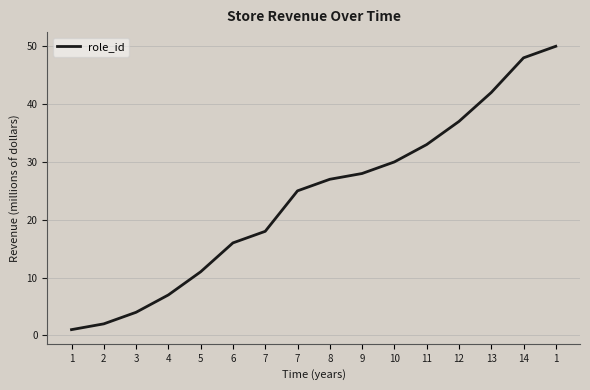

Is it true that the value at 3 is 4?

True